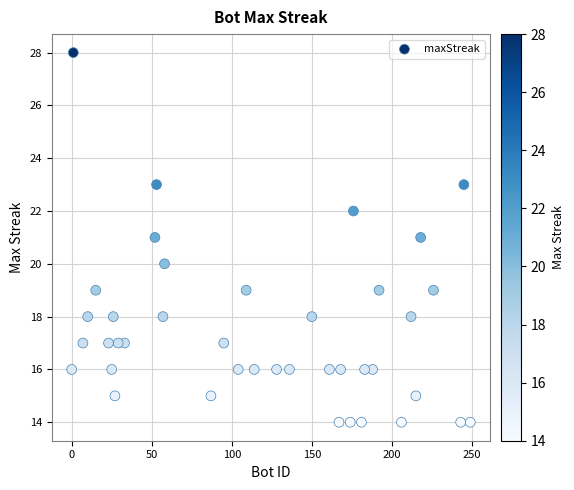

What is the range of X values (max minus min)?

249